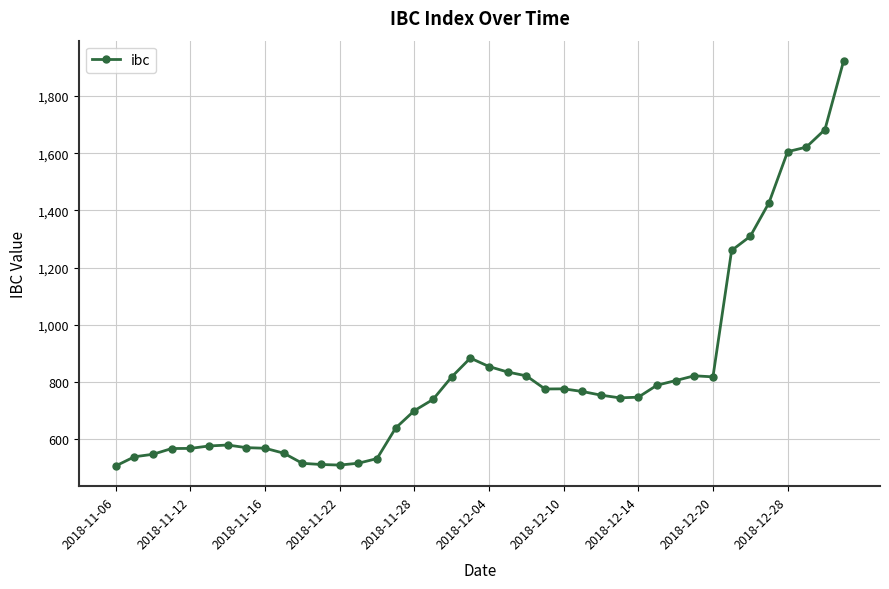

What is the value of the 25th point from the left?

776.7